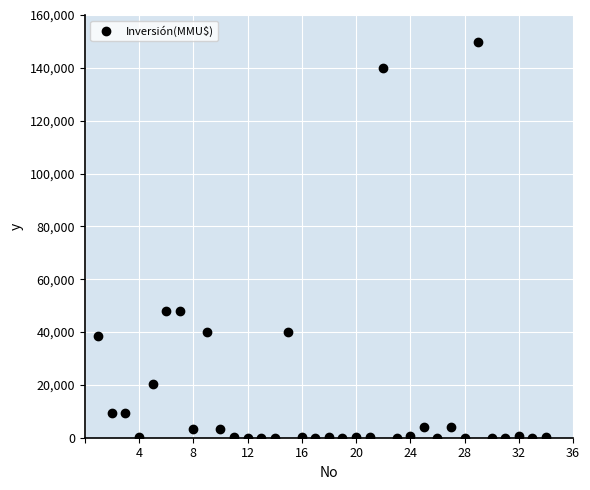

What is the range of X values (max minus min)?

33